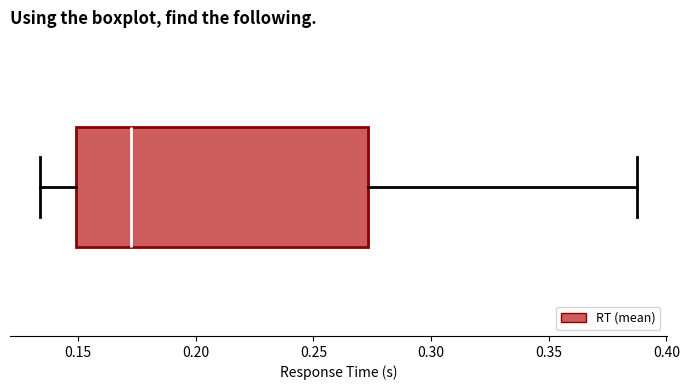

Transcribe this box plot: give where the median line is, the range the box spans, and where the two whiskers end, as read against the x-axis. The values are not printed on the chart, so give them approximately, as read against the axis.

median 0.170, box 0.150 to 0.275, whiskers 0.135 to 0.385